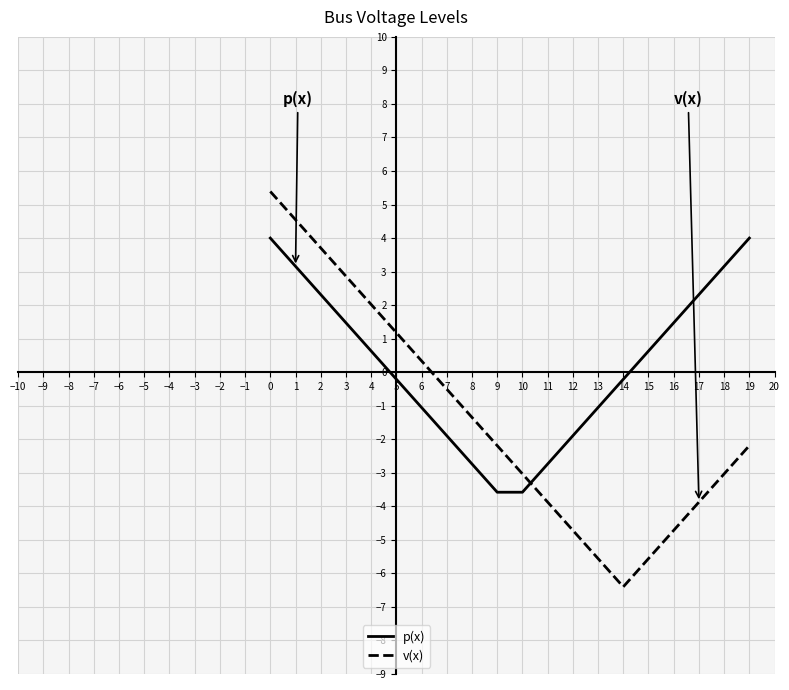

What is the smallest value displayed?

-6.4